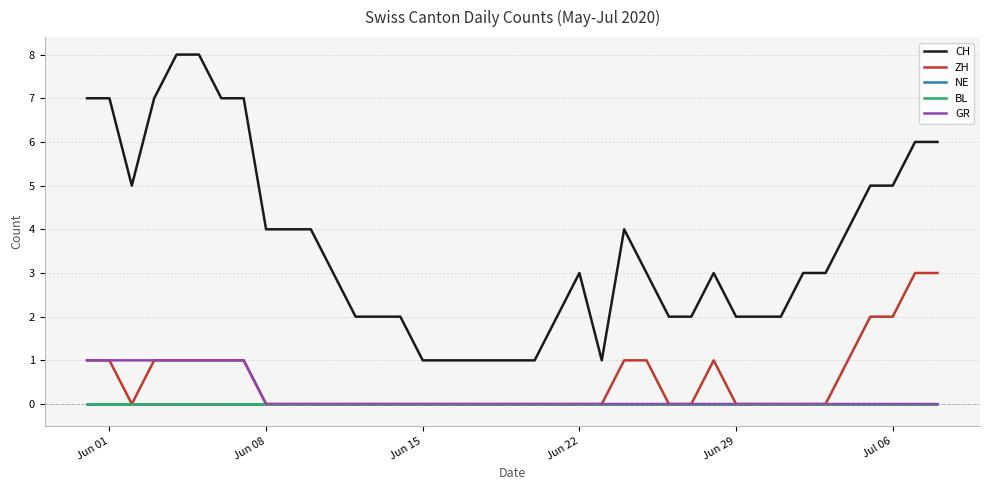

True or false: CH has more than 1 interior local peaks.

True